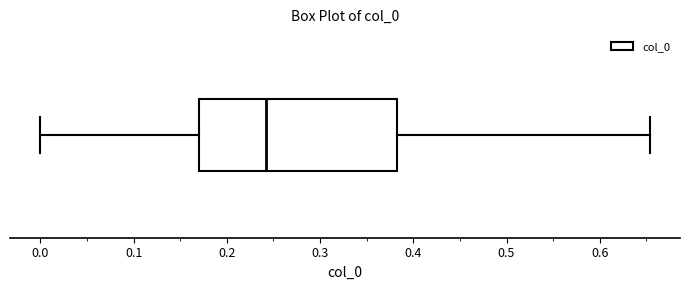

Transcribe this box plot: give where the median line is, the range the box spans, and where the two whiskers end, as read against the x-axis. The values are not printed on the chart, so give them approximately, as read against the axis.

median 0.24, box 0.17 to 0.38, whiskers 0.00 to 0.65